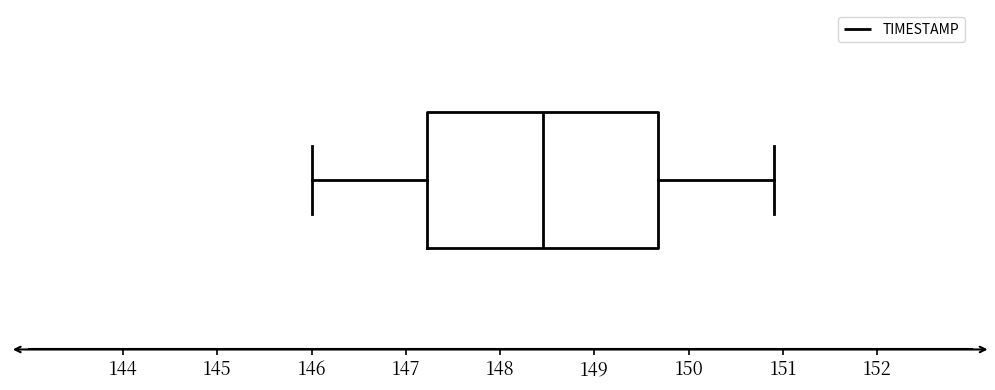

Where is the right edge of the box on the x-axis? The values are not printed on the chart, so give them approximately, as read against the axis.

149.7